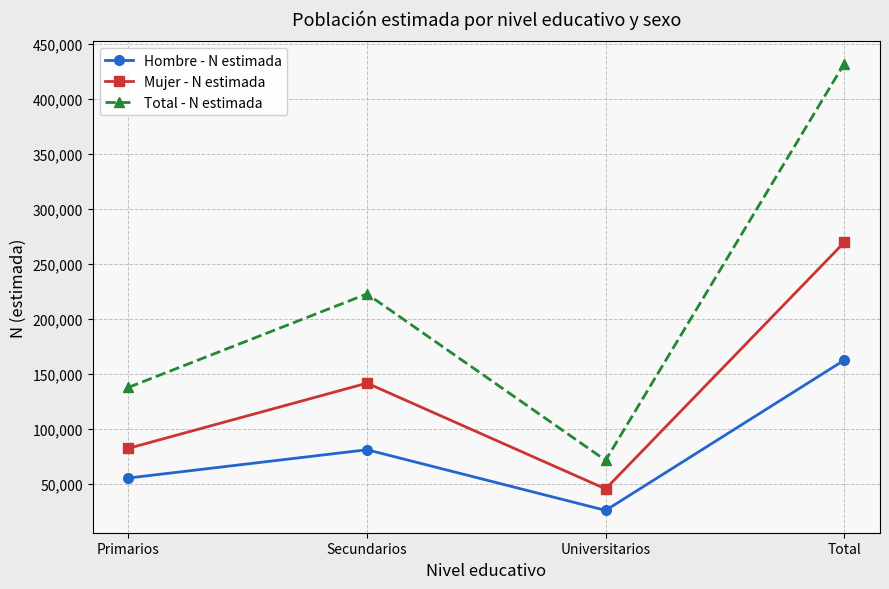

Is it true that Hombre - N estimada equals 37682 at Primarios?

False